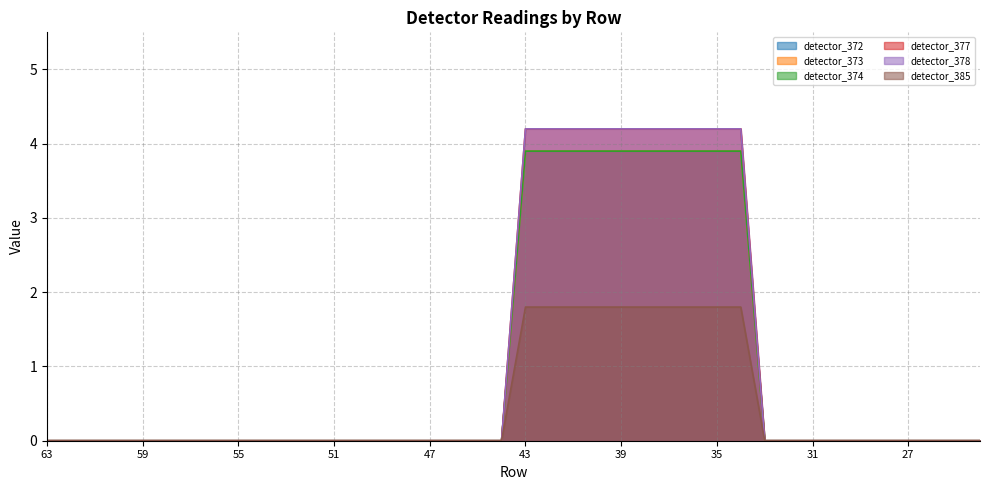

What is the difference between the second highest and minimum values in the detector_374 series?

3.9